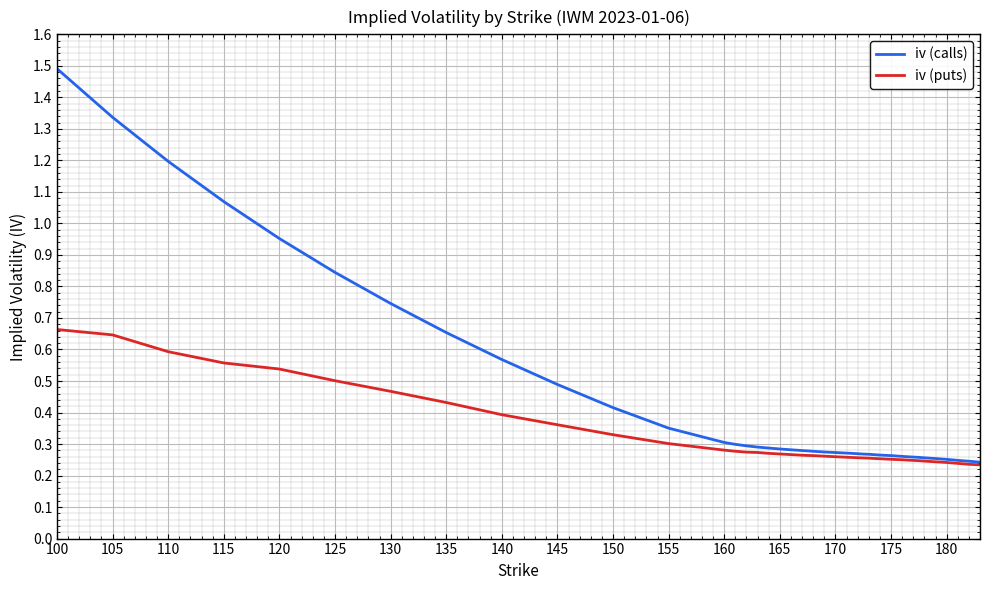

Which series has the widest spread of values?

iv (calls)